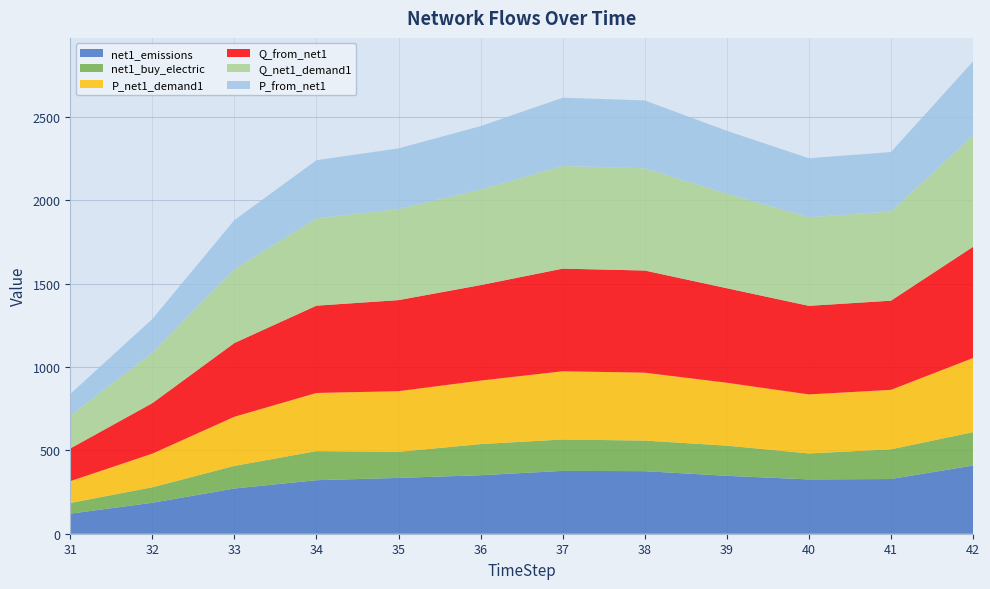

Reading right to left, transcribe all the data shown in this chart.

net1_emissions: 42=409.0	41=328.0	40=325.7	39=347.3	38=375.2	37=376.9	36=350.8	35=334.8	34=321.0	33=271.2	32=185.7	31=120.3
net1_buy_electric: 42=200.1	41=178.3	40=155.8	39=181.0	38=183.3	37=188.2	36=186.6	35=156.4	34=174.4	33=135.6	32=92.8	31=64.1
P_net1_demand1: 42=444.6	41=356.5	40=354.0	39=377.1	38=407.4	37=409.2	36=380.9	35=363.7	34=348.8	33=294.8	32=201.8	31=130.8
Q_from_net1: 42=666.9	41=534.8	40=531.2	39=566.9	38=612.7	37=615.5	36=572.7	35=546.2	34=523.5	33=442.2	32=302.8	31=196.2
Q_net1_demand1: 42=666.9	41=534.8	40=531.2	39=566.9	38=612.7	37=615.5	36=572.7	35=546.2	34=523.5	33=442.2	32=302.8	31=196.2
P_from_net1: 42=444.6	41=356.5	40=354.0	39=377.1	38=407.4	37=409.2	36=380.9	35=363.7	34=348.8	33=294.8	32=201.8	31=130.8